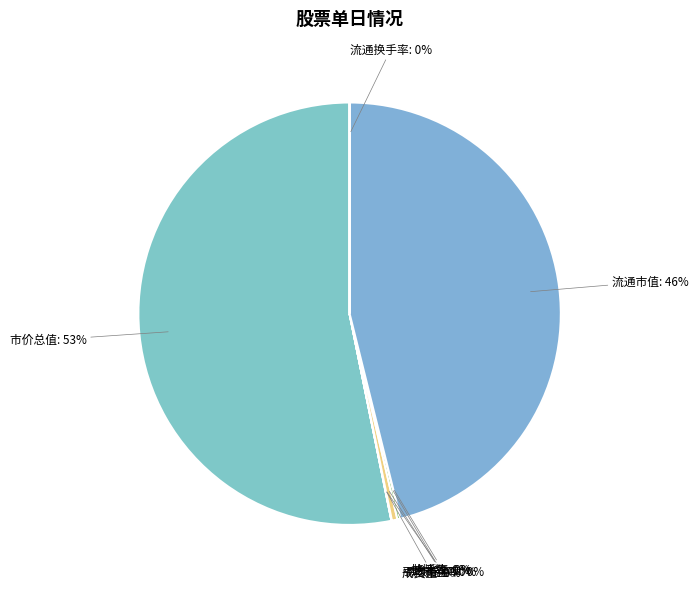

To the nearest percent, what is the average slice percentage?

12%